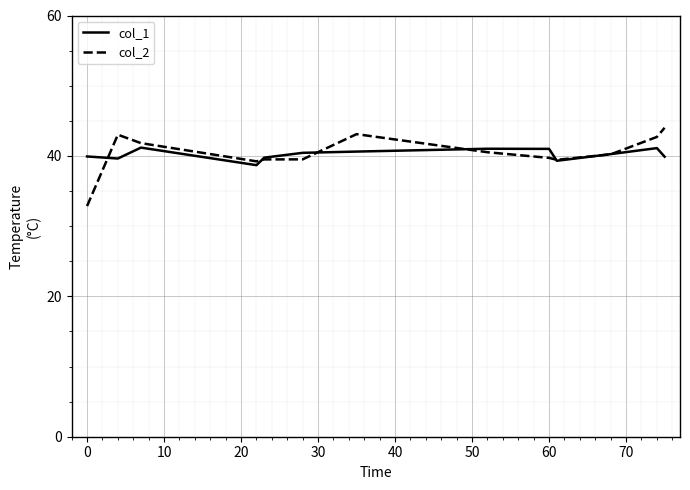

Which series has the largest range (max minus min)?

col_2